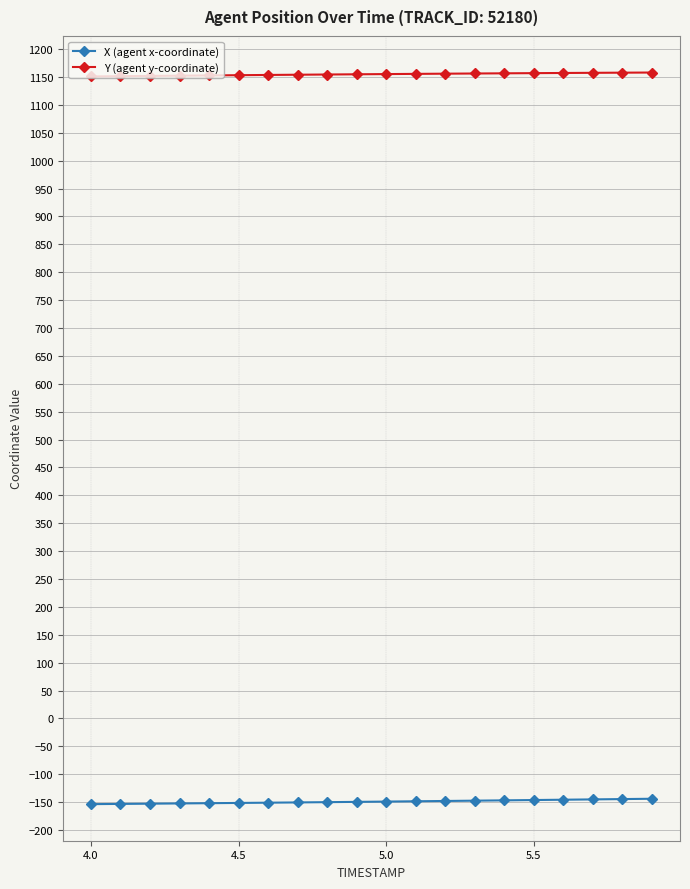

What is the value of the Y (agent y-coordinate) point at the 16th from the left?

1157.0